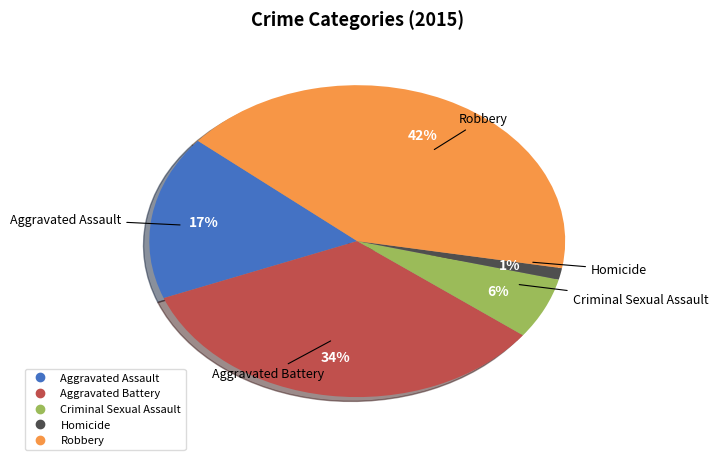

To the nearest percent, what portion does Aggravated Assault represent?

17%